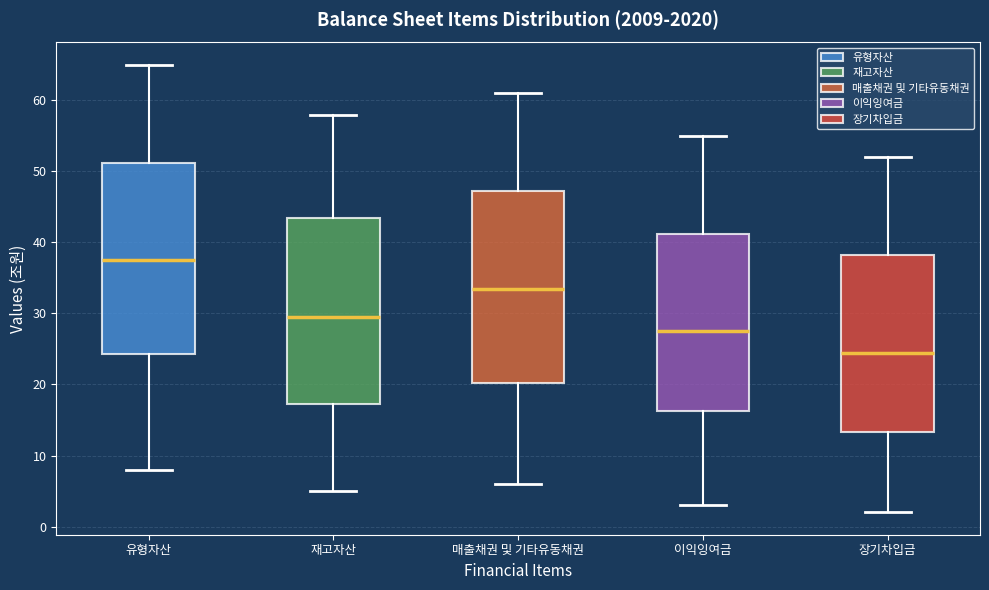

Which box has the lowest median line?

장기차입금